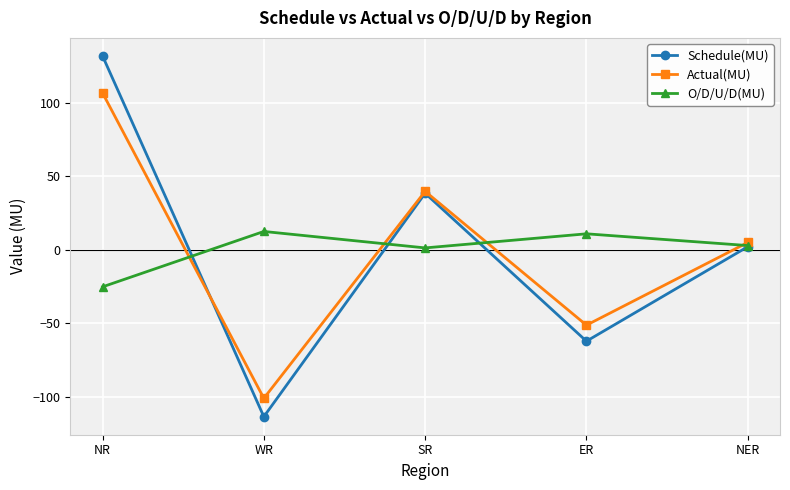

What is the approximate value of Schedule(MU) at SR?

38.5